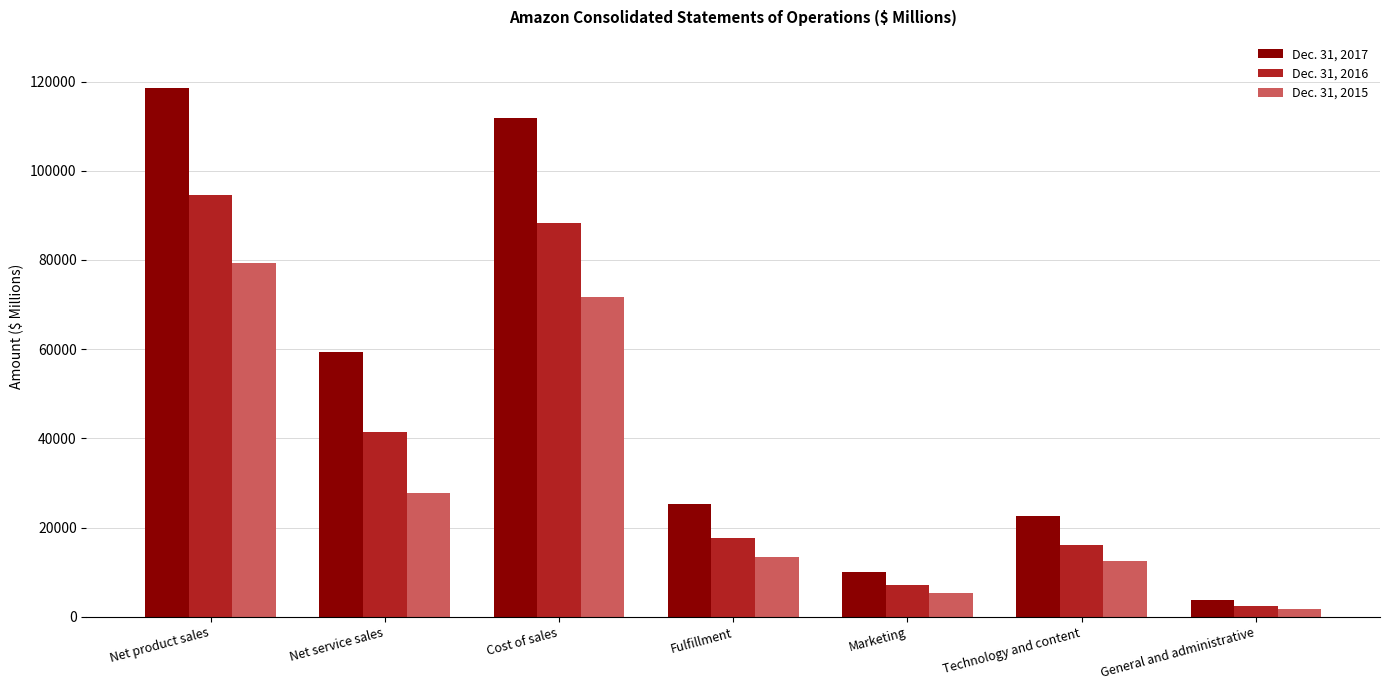

List the series in order of their peak value, highest first.

Dec. 31, 2017, Dec. 31, 2016, Dec. 31, 2015